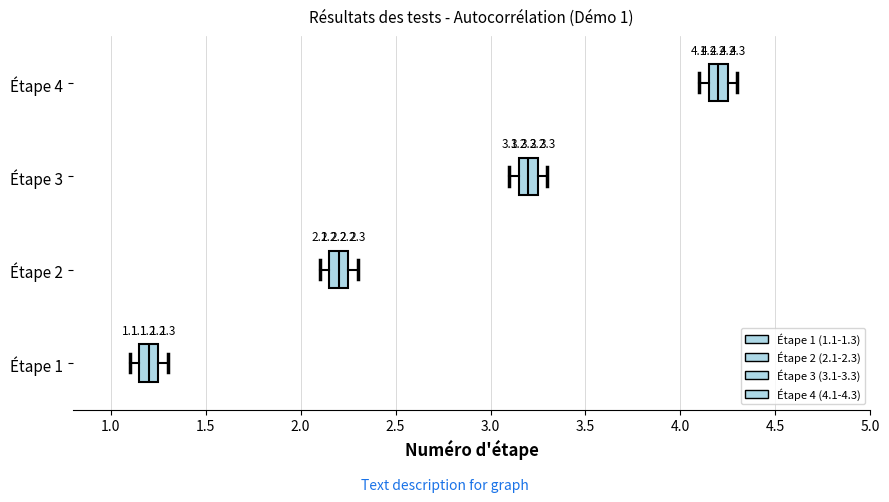

Which box has the furthest to the right median line?

Étape 4